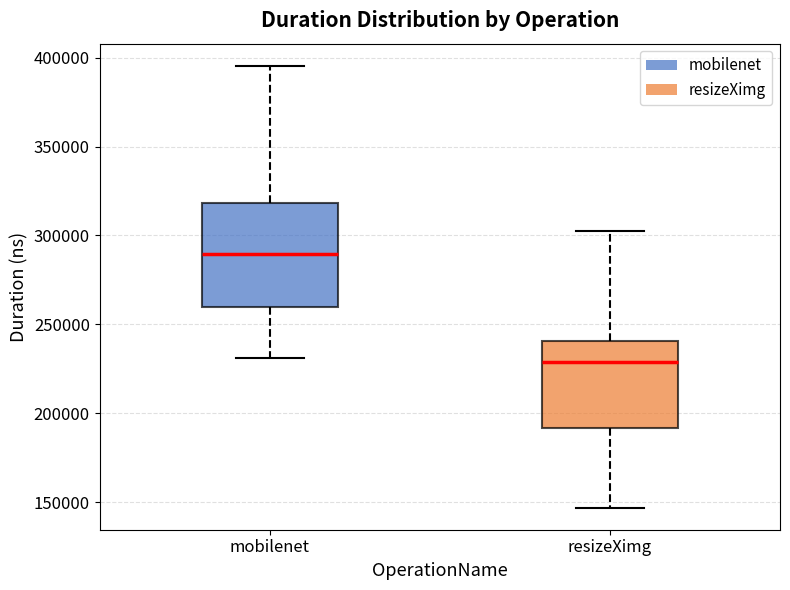

Where is the lower edge of the box for resizeXimg on the y-axis? The values are not printed on the chart, so give them approximately, as read against the axis.

190000